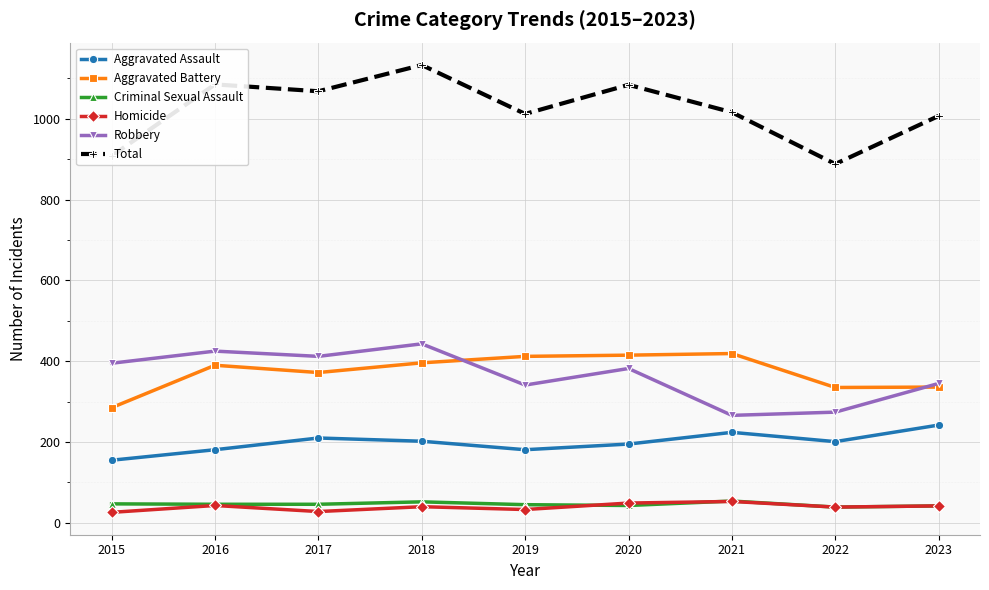

True or false: Aggravated Assault has more than 2 points higher than both neighbors.

False